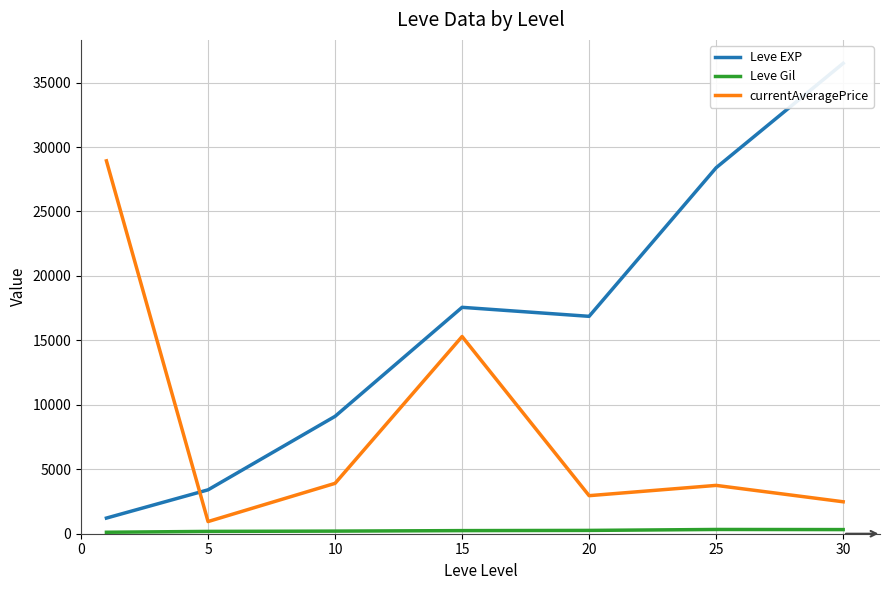

List the labels in order of currentAveragePrice value, largest first.

0, 15, 10, 25, 20, 30, 5